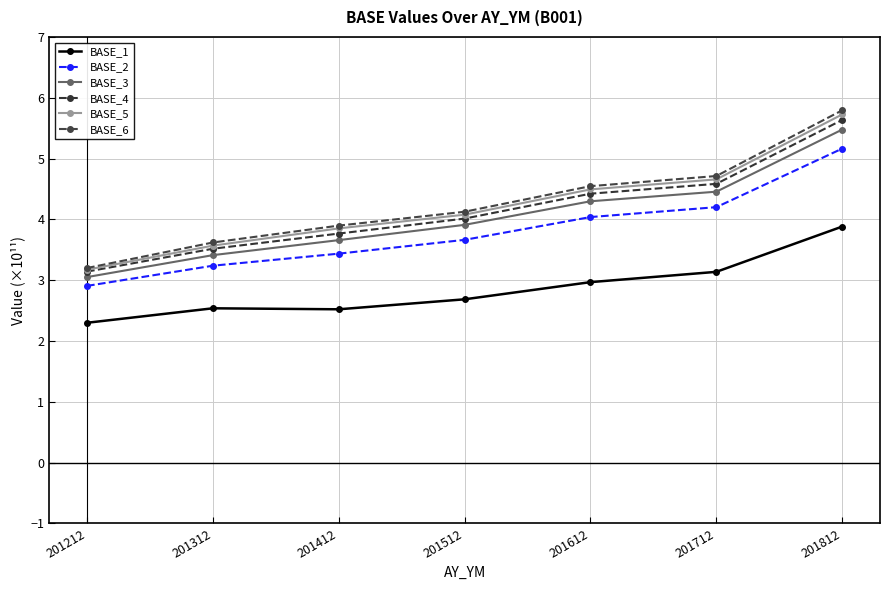

Rank the series by their maximum value, from lowest to highest.

BASE_1, BASE_2, BASE_3, BASE_4, BASE_5, BASE_6